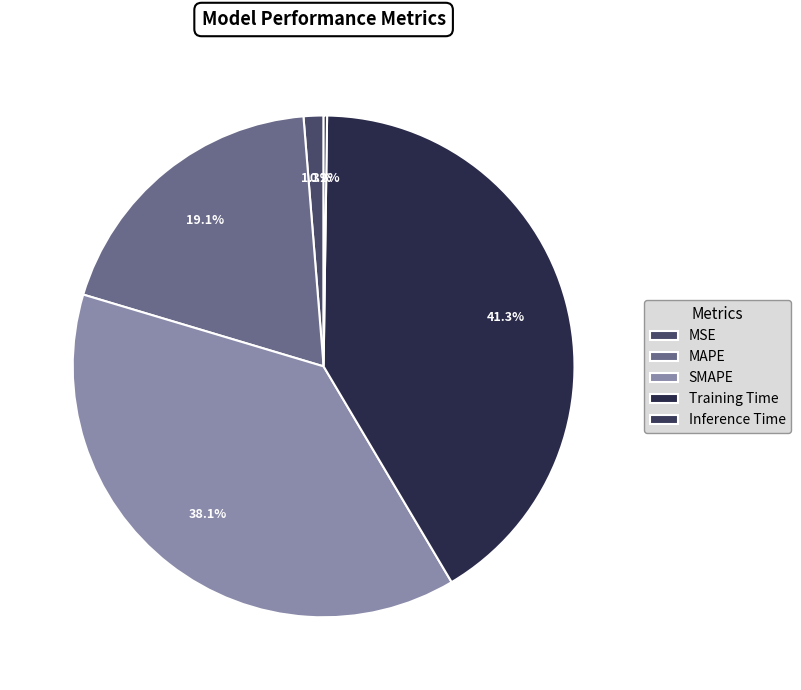

What is the change in value from SMAPE to Inference Time?

-2.0